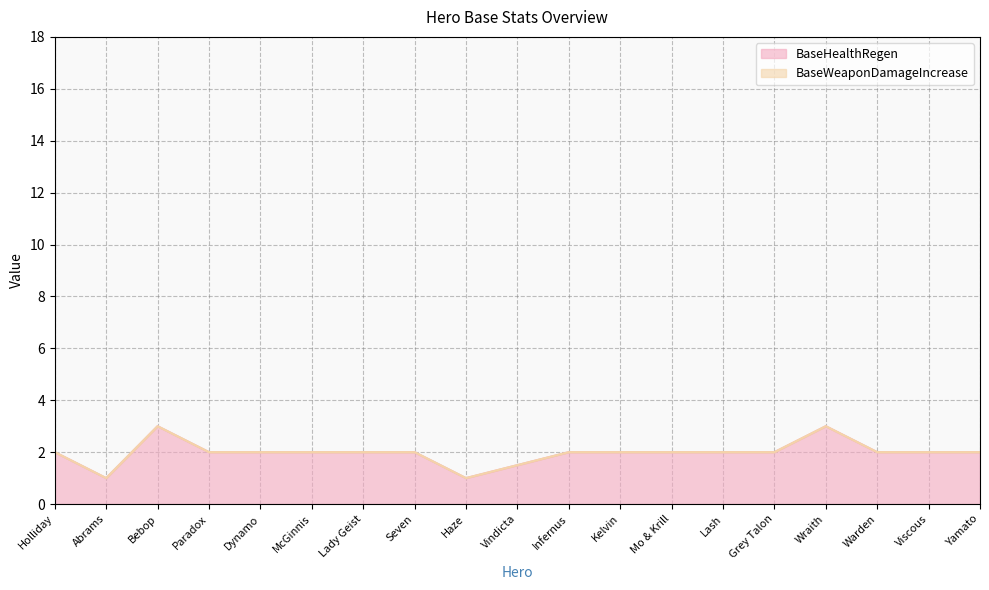

At which category does the chart reach its minimum across all series?

Abrams